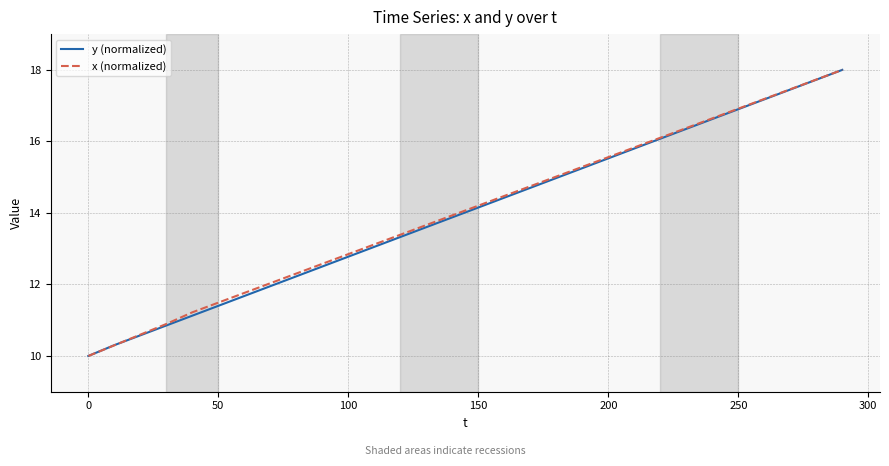

What is the lowest value of the x (normalized) series?

10.0